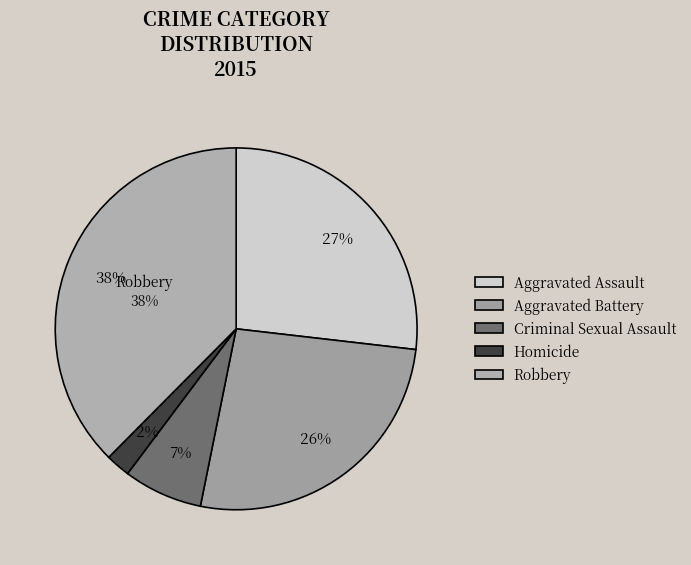

Is it true that Aggravated Assault is 27% of the pie?

True